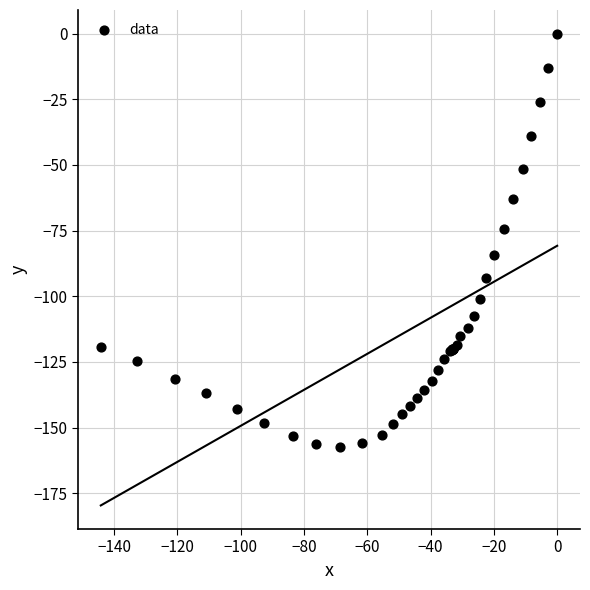

What Y value in the scatter plot is closest to -78?

-74.5